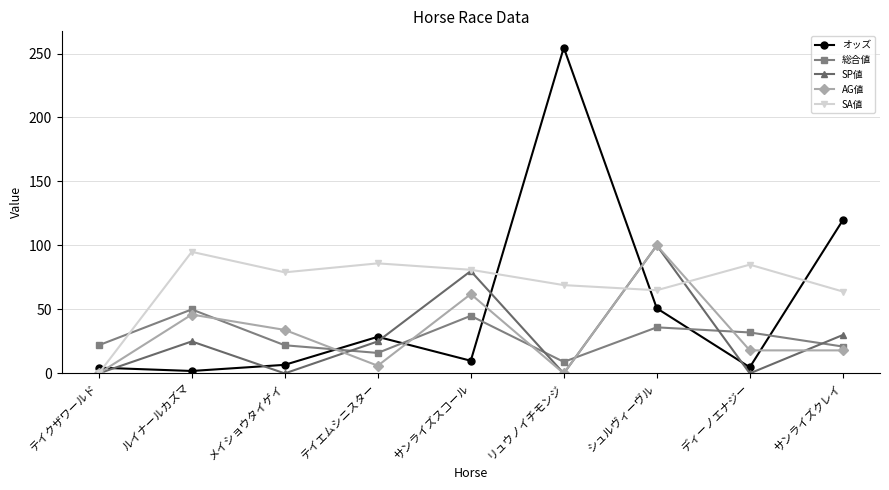

At which label is AG値 closest to 50?

ルイナールカズマ